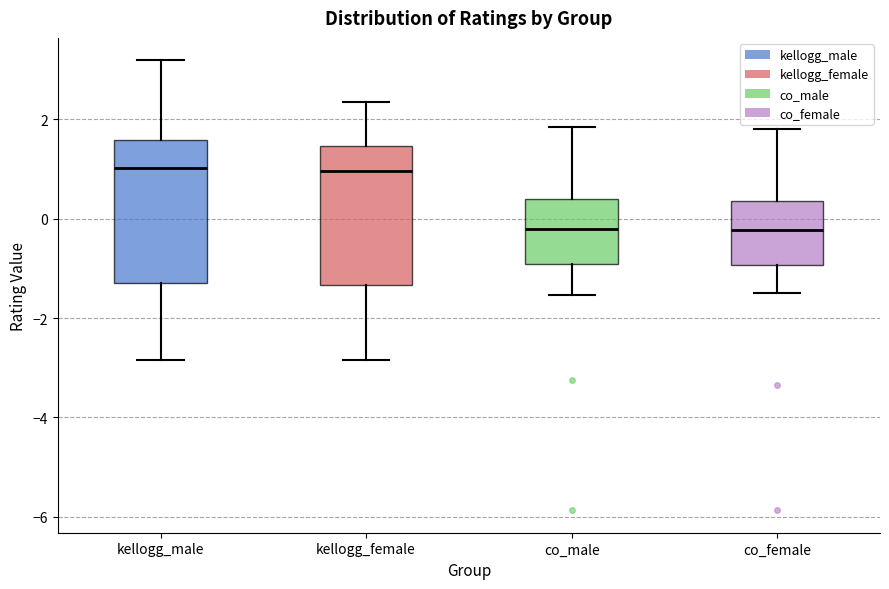

Reading left to right, read every box against the y-axis: the position of its median line, the range the box covers, and the ends of its whiskers. The values are not printed on the chart, so give them approximately, as read against the axis.

kellogg_male: median 1.0, box -1.4 to 1.6, whiskers -2.8 to 3.2
kellogg_female: median 1.0, box -1.4 to 1.4, whiskers -2.8 to 2.4
co_male: median -0.2, box -1.0 to 0.4, whiskers -1.6 to 1.8
co_female: median -0.2, box -1.0 to 0.4, whiskers -1.6 to 1.8